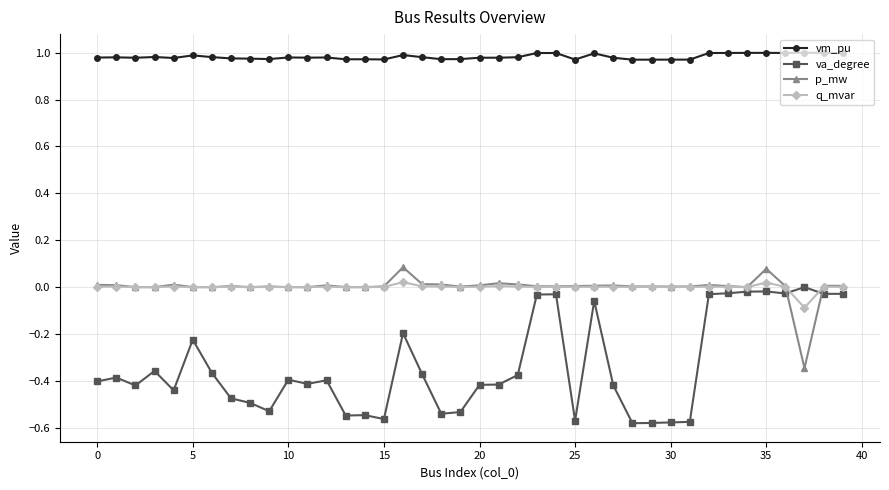

True or false: p_mw and vm_pu cross at least once.

False